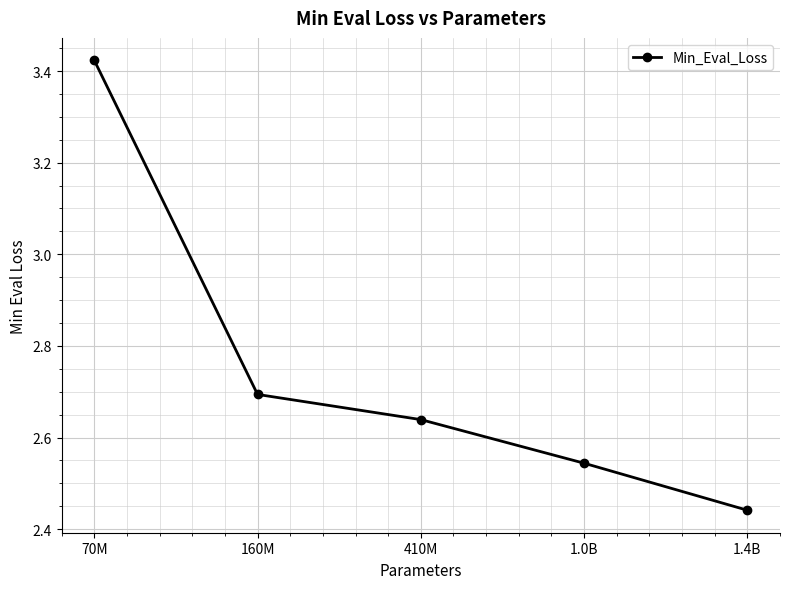

Rank the categories by value from lowest to highest.

1.4B, 1.0B, 410M, 160M, 70M